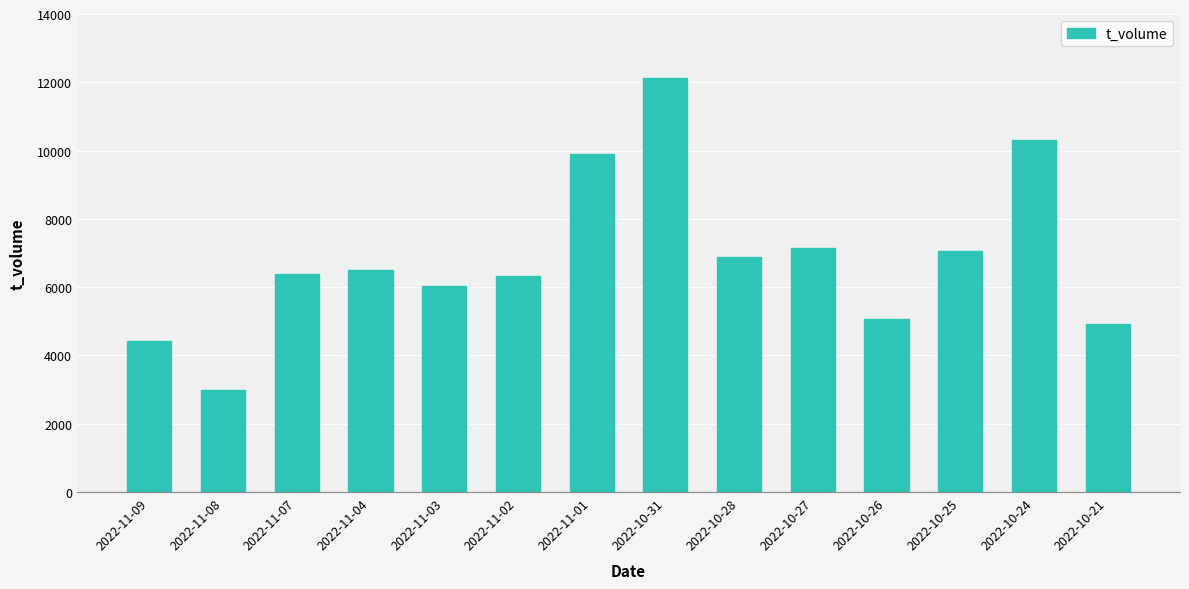

The value at 2022-11-08 is 4137. True or false?

False